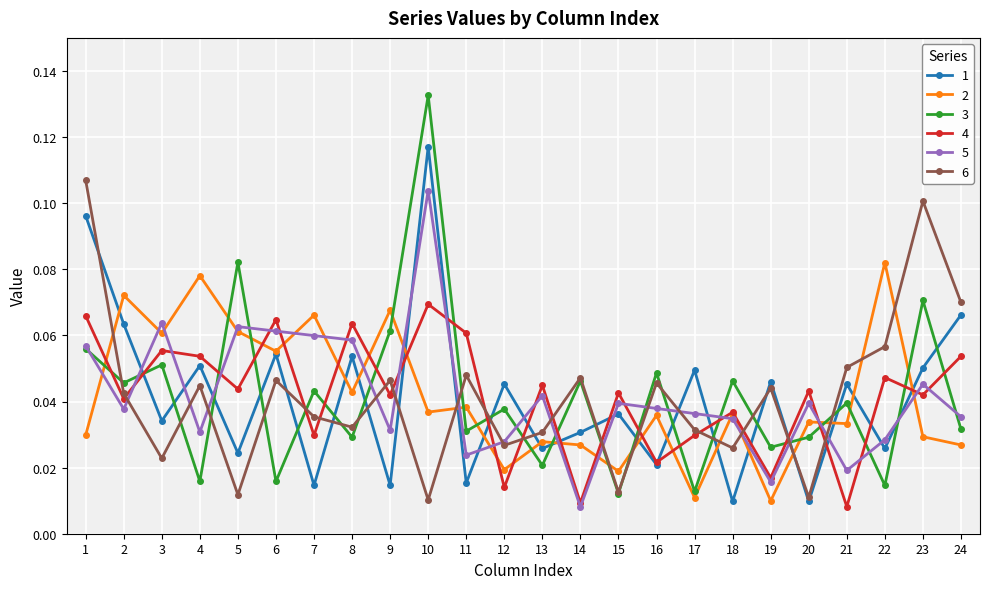

Count the 3 values in the range 0 to 1.

24